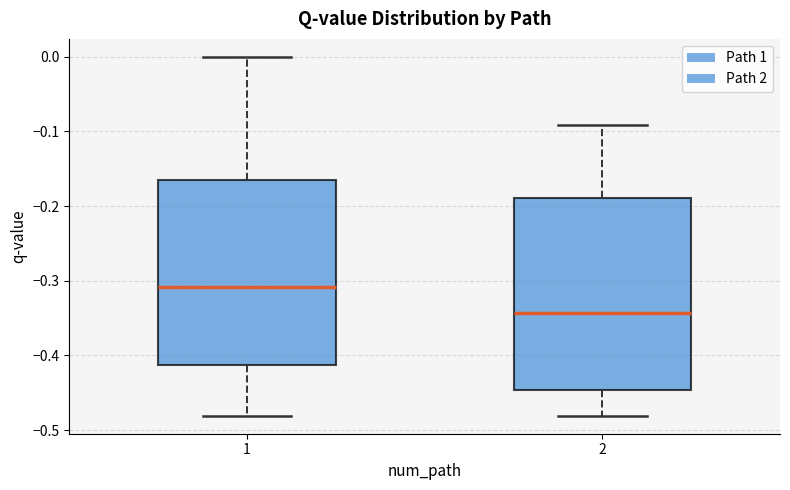

Reading left to right, transcribe this box plot: for each box, give where its median line is, the range the box spans, and where its two whiskers end, as read against the y-axis. The values are not printed on the chart, so give them approximately, as read against the axis.

1: median -0.31, box -0.41 to -0.16, whiskers -0.48 to 0.00
2: median -0.34, box -0.45 to -0.19, whiskers -0.48 to -0.09